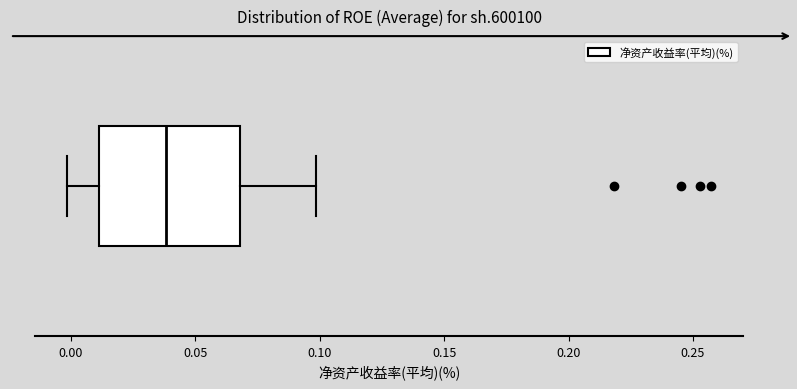

Read this box plot against the x-axis: the position of the median line, the range covered by the box, and the ends of both whiskers. The values are not printed on the chart, so give them approximately, as read against the axis.

median 0.04, box 0.01 to 0.07, whiskers 0.00 to 0.10